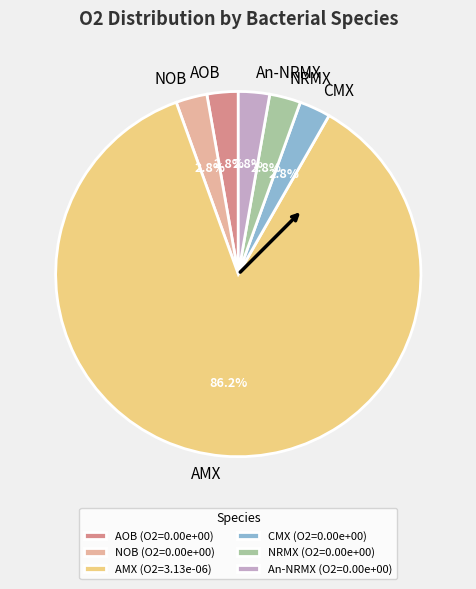

To the nearest percent, what is the average slice percentage?

17%